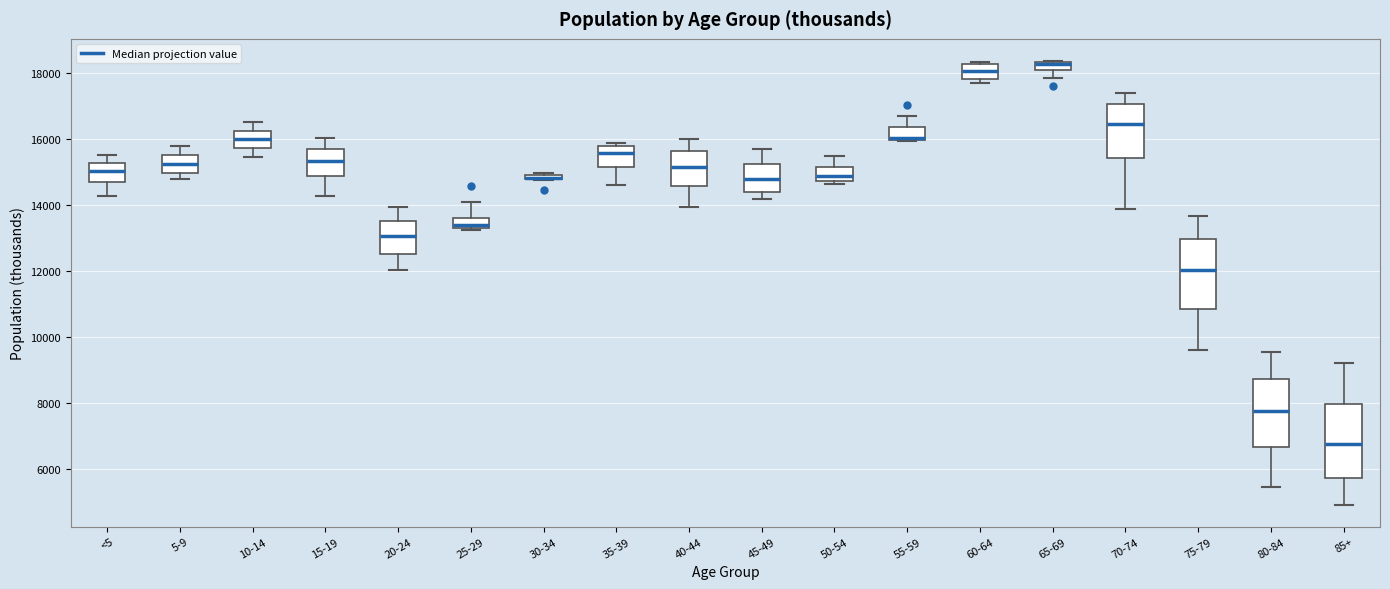

Where is the upper edge of the box for 20-24 on the y-axis? The values are not printed on the chart, so give them approximately, as read against the axis.

13600